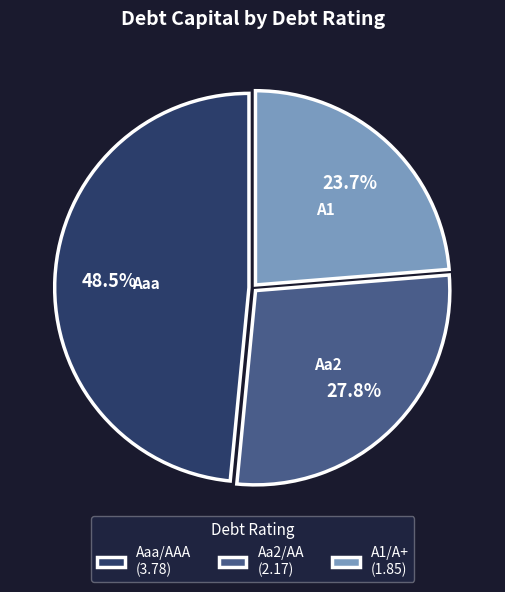

Which slice is the smallest?

A1/A+